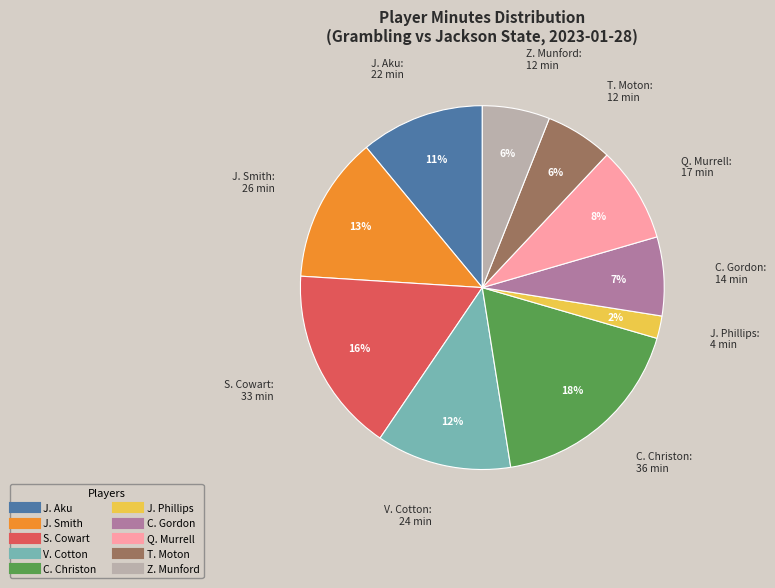

To the nearest percent, what percentage of the pie is J. Aku?

11%